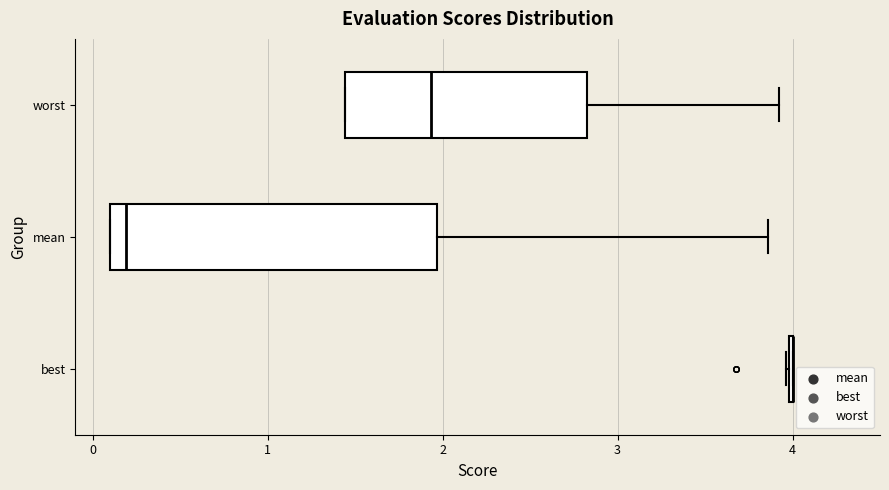

Reading bottom to top, transcribe this box plot: for each box, give where its median line is, the range the box spans, and where its two whiskers end, as read against the x-axis. The values are not printed on the chart, so give them approximately, as read against the axis.

best: box collapsed to a line at 4.0, whiskers 4.0 to 4.0
mean: median 0.2, box 0.1 to 2.0, whiskers 0.1 to 3.9
worst: median 1.9, box 1.4 to 2.8, whiskers 1.4 to 3.9